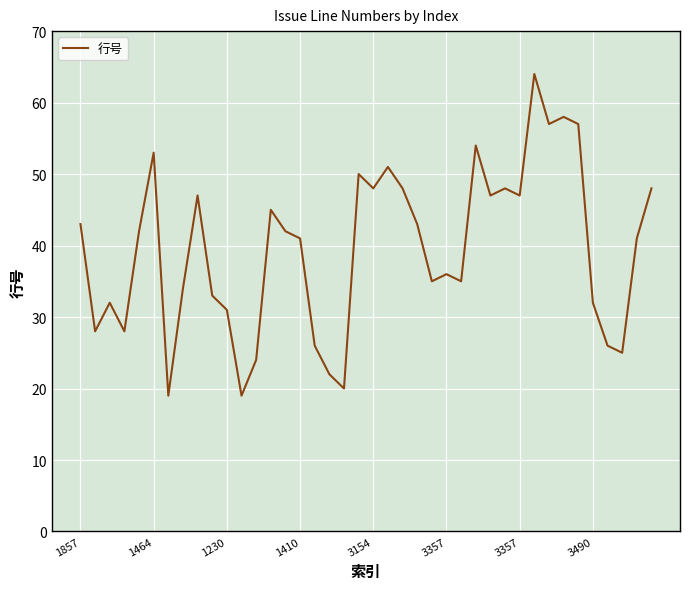

What is the maximum value shown in the chart?

64